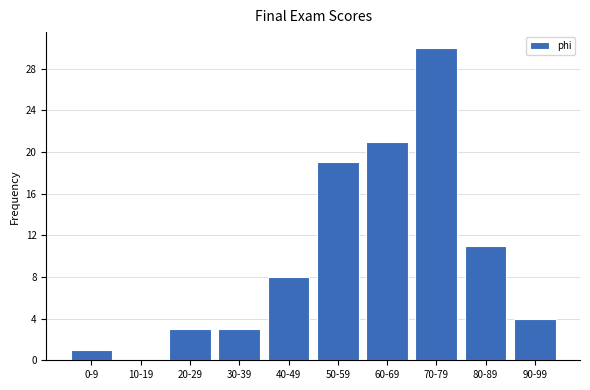

Reading left to right, list all the values displayed in this chart.

0-9=1	10-19=0	20-29=3	30-39=3	40-49=8	50-59=19	60-69=21	70-79=30	80-89=11	90-99=4